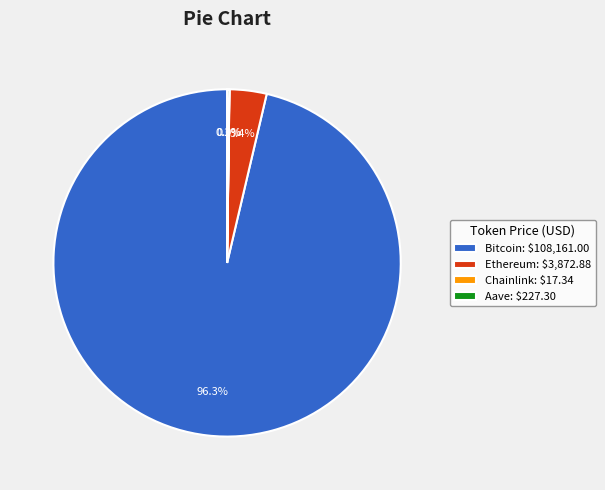

Does Ethereum: $3,872.88 account for over 50% of the chart?

No